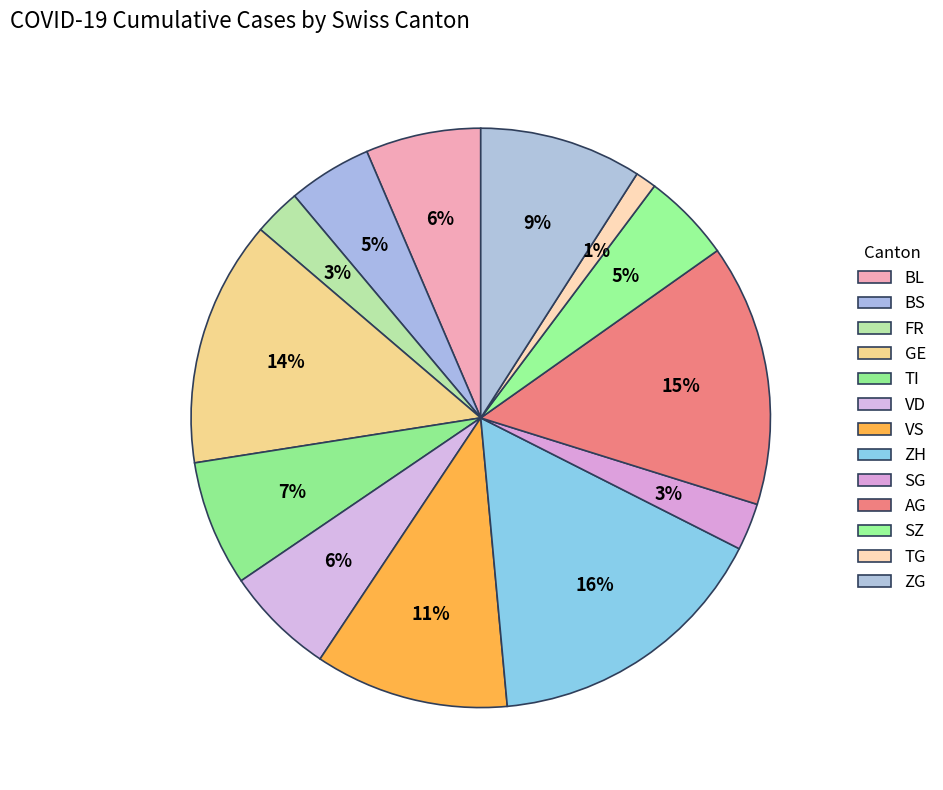

Is there any slice that represents more than half of the pie?

No